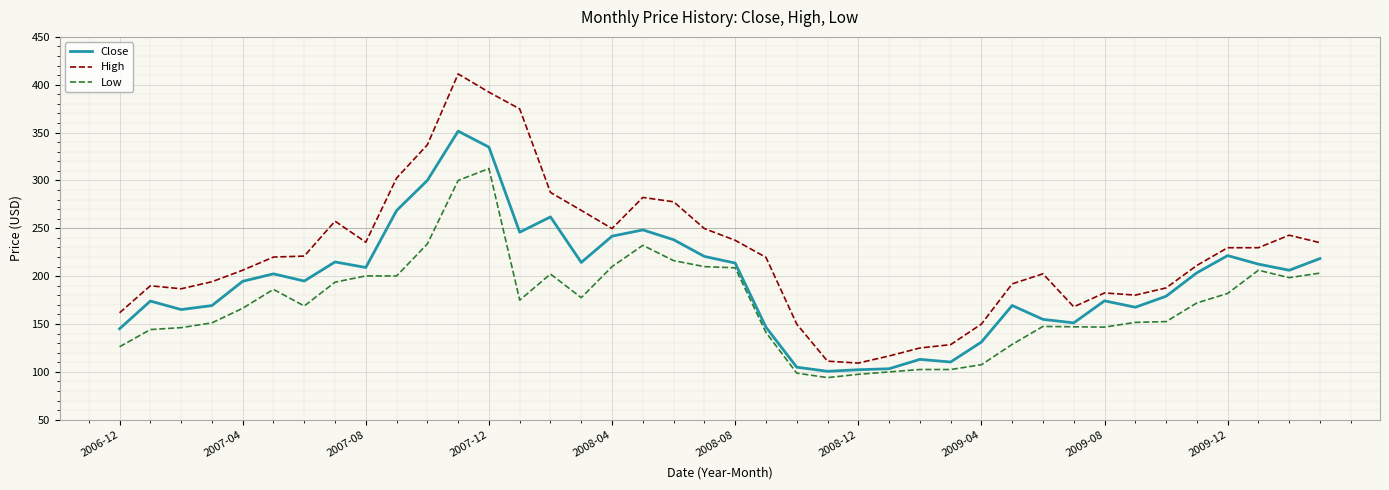

Rank the series by their average value, from highest to lowest.

High, Close, Low